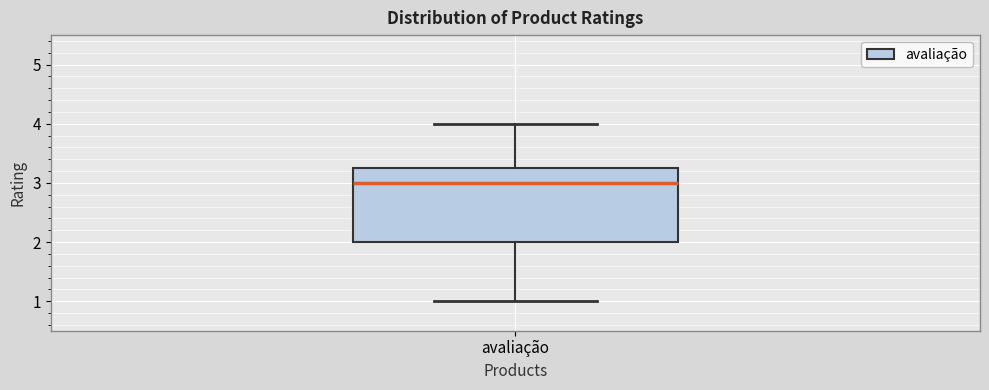

Transcribe this box plot: give where the median line is, the range the box spans, and where the two whiskers end, as read against the y-axis. The values are not printed on the chart, so give them approximately, as read against the axis.

median 3.0, box 2.0 to 3.3, whiskers 1.0 to 4.0